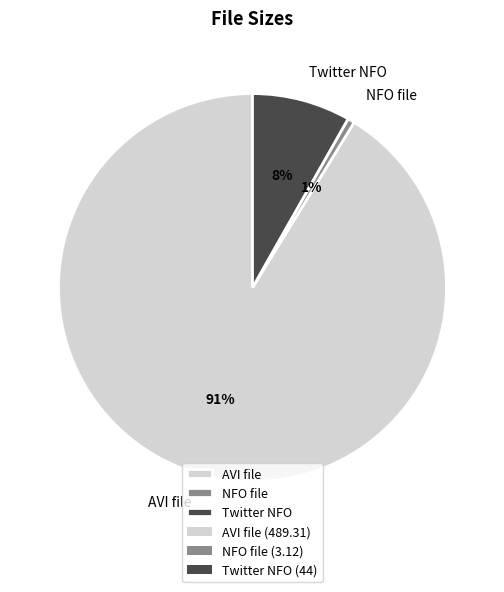

Is it true that NFO file is 1% of the pie?

True